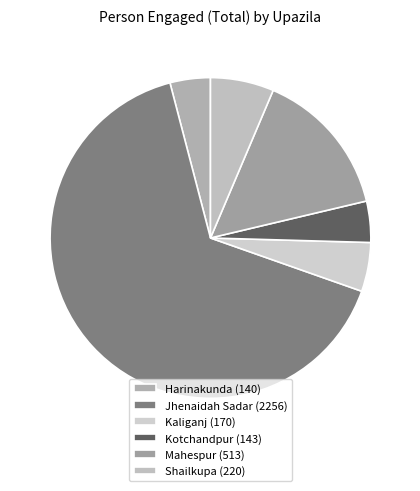

Rank the categories by value from highest to lowest.

Jhenaidah Sadar, Mahespur, Shailkupa, Kaliganj, Kotchandpur, Harinakunda